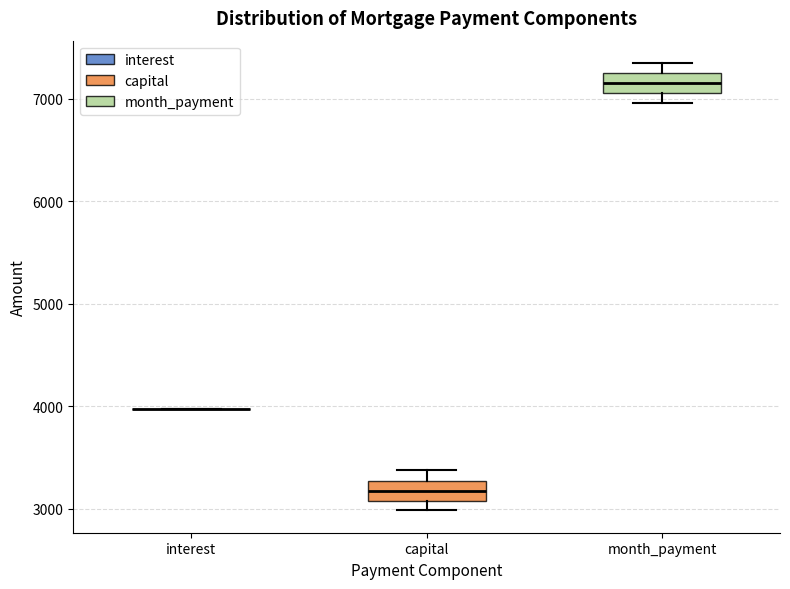

Reading left to right, read every box against the y-axis: the position of its median line, the range the box covers, and the ends of its whiskers. The values are not printed on the chart, so give them approximately, as read against the axis.

interest: box collapsed to a line at 4000, whiskers 4000 to 4000
capital: median 3200, box 3100 to 3300, whiskers 3000 to 3400
month_payment: median 7200, box 7100 to 7300, whiskers 7000 to 7300 (just above the box's upper edge)